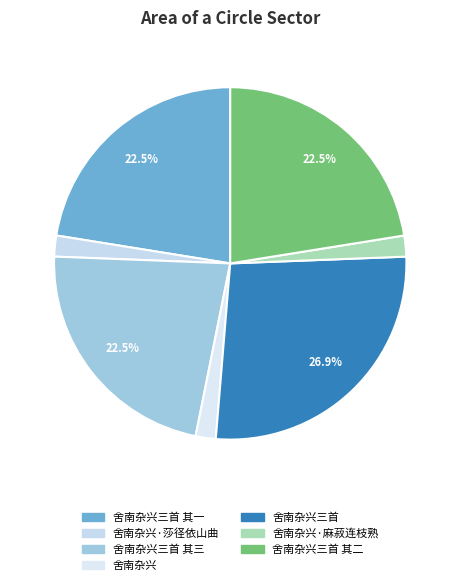

Approximately how many times larger is the value at 舍南杂兴 compared to 舍南杂兴·麻菽连枝熟?

1.0